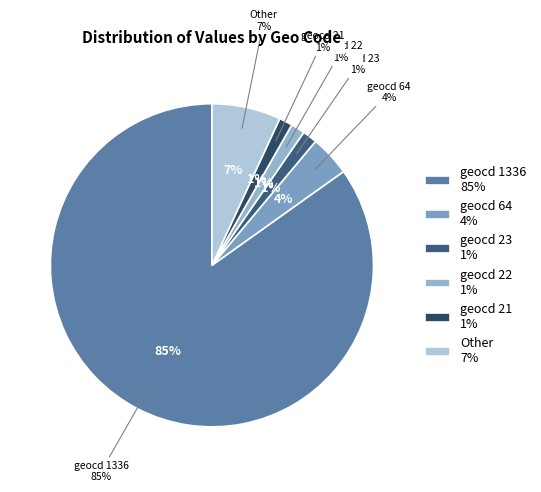

What is the largest slice in the pie chart?

geocd 1336